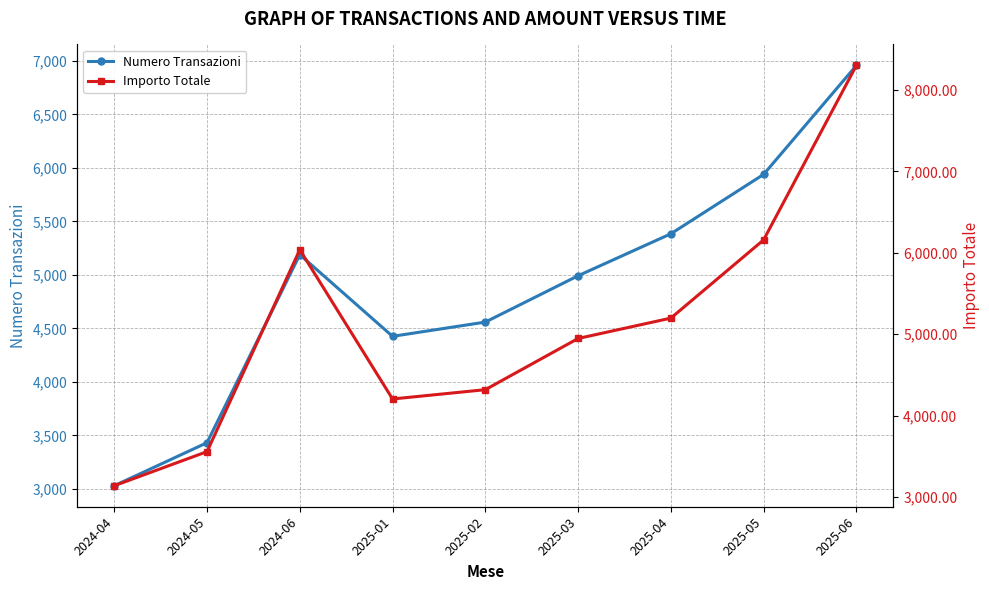

What is the maximum value shown in the chart?

8303.1